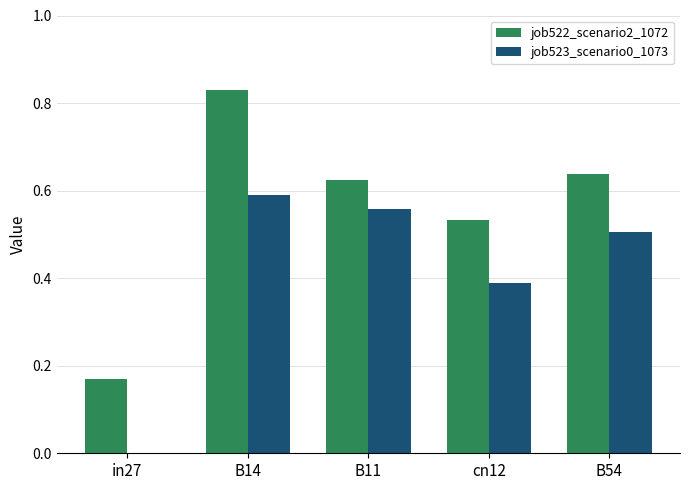

What is the sum of all job523_scenario0_1073 values?

2.0